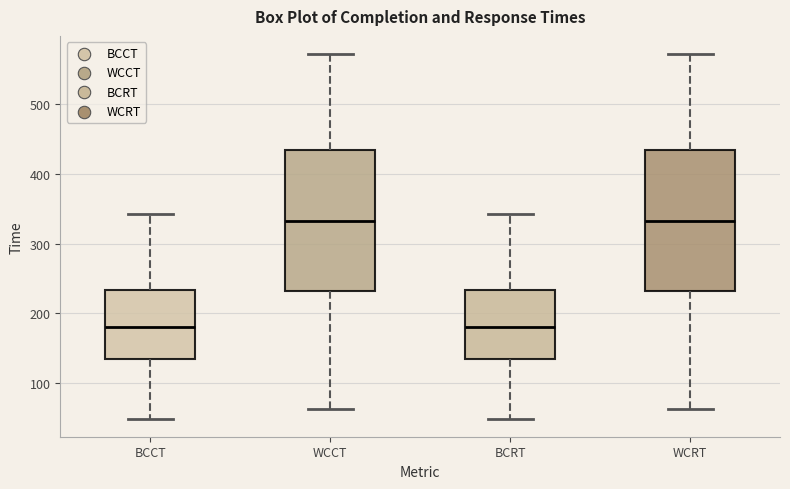

Reading left to right, transcribe this box plot: for each box, give where its median line is, the range the box spans, and where its two whiskers end, as read against the y-axis. The values are not printed on the chart, so give them approximately, as read against the axis.

BCCT: median 180, box 130 to 230, whiskers 50 to 340
WCCT: median 330, box 230 to 430, whiskers 60 to 570
BCRT: median 180, box 130 to 230, whiskers 50 to 340
WCRT: median 330, box 230 to 430, whiskers 60 to 570